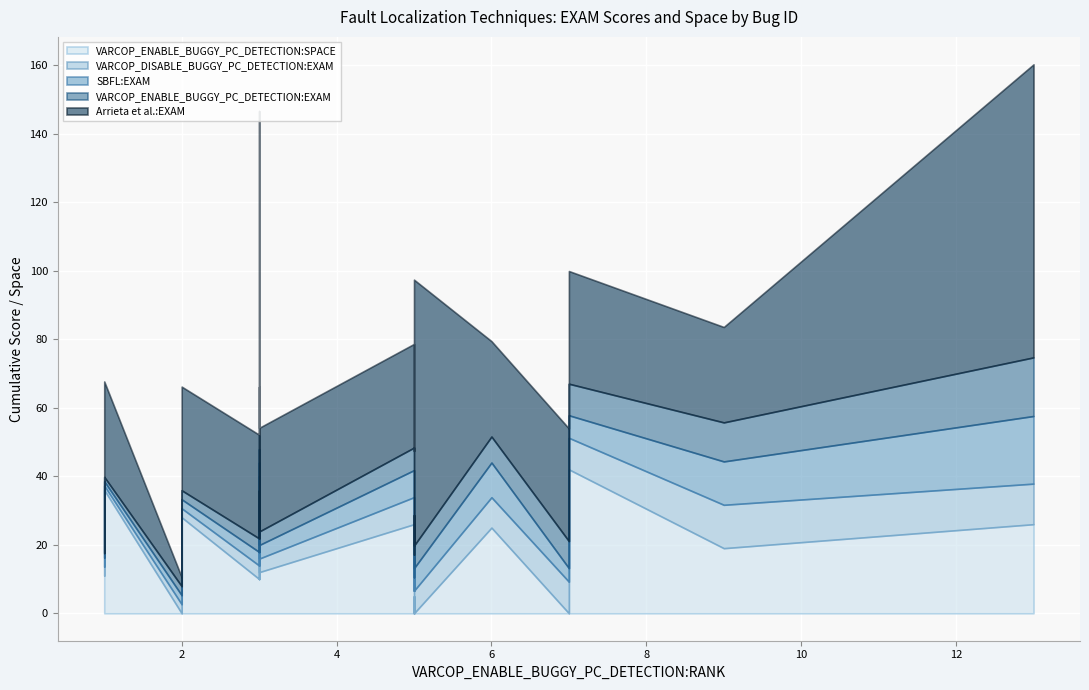

After their last crossing, which series has the higher values: VARCOP_ENABLE_BUGGY_PC_DETECTION:EXAM or SBFL:EXAM?

SBFL:EXAM